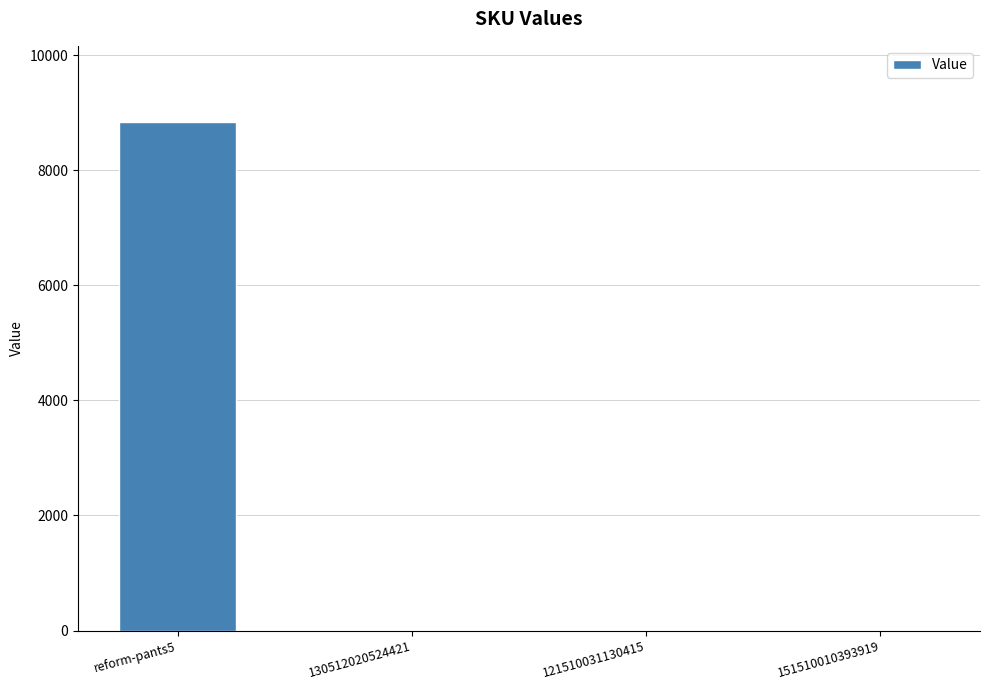

Which has a higher value, 121510031130415 or reform-pants5?

reform-pants5